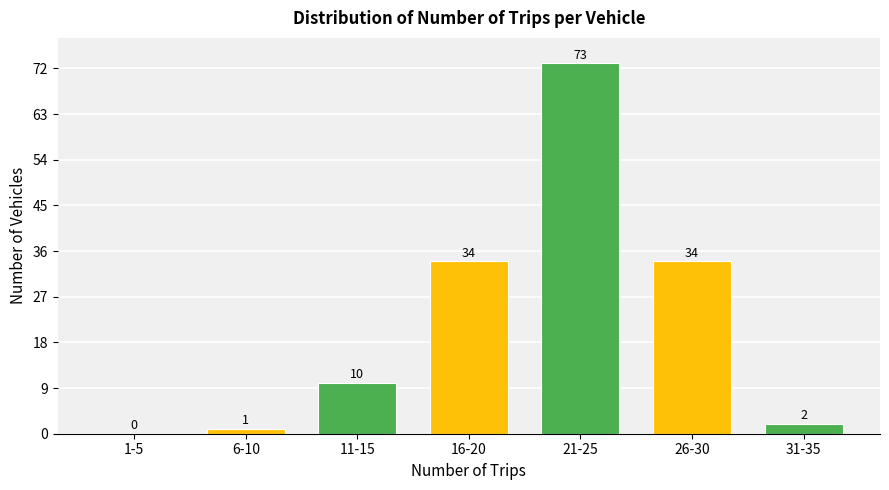

Reading left to right, what are all the values shown in this chart?

1-5=0	6-10=1	11-15=10	16-20=34	21-25=73	26-30=34	31-35=2